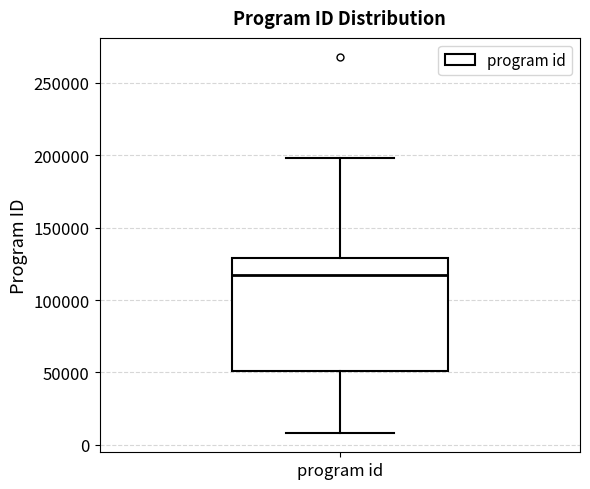

Where is the upper edge of the box for program id on the y-axis? The values are not printed on the chart, so give them approximately, as read against the axis.

130000